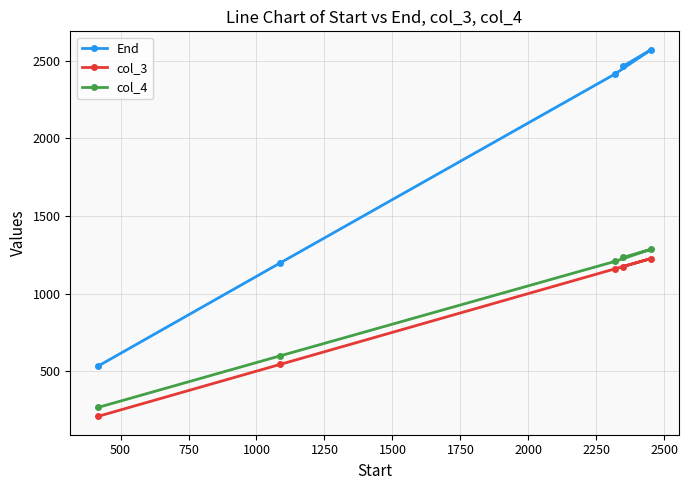

Reading left to right, list all the values displayed in this chart.

End: 532.0	1196.0	2413.0	2465.0	2571.0
col_3: 208.5	543.0	1158.5	1174.0	1225.5
col_4: 266.0	598.0	1206.5	1232.5	1285.5